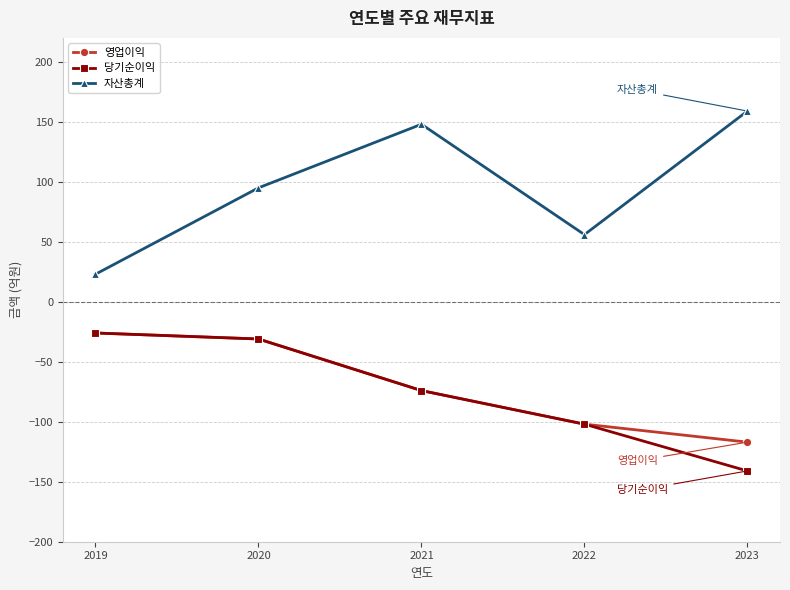

True or false: 자산총계 and 영업이익 cross at least once.

False